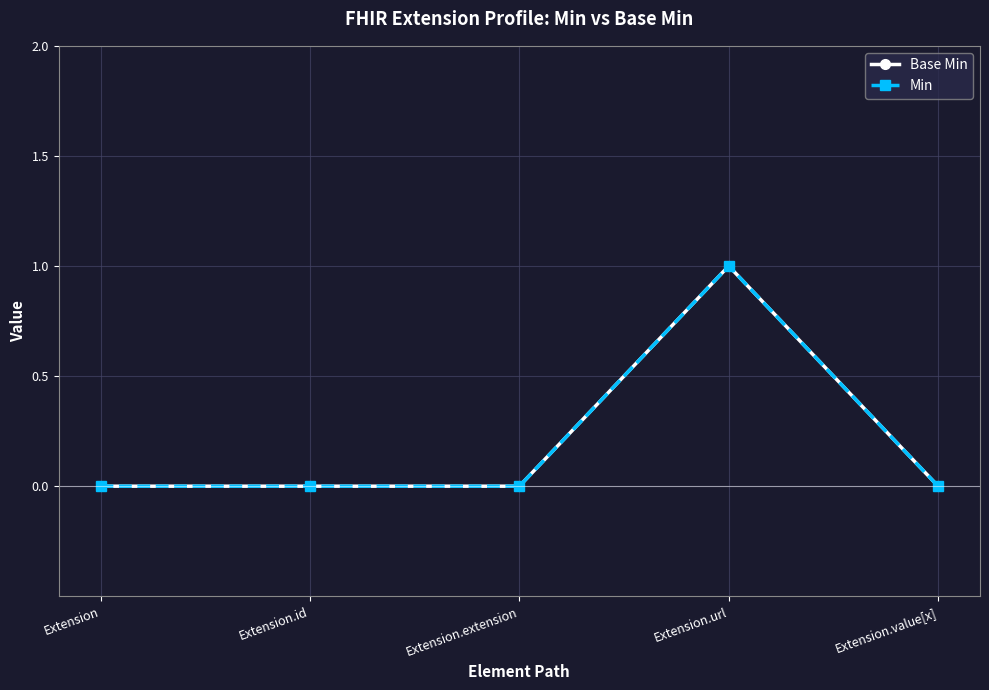

Is this an area chart (filled region under the line)?

No